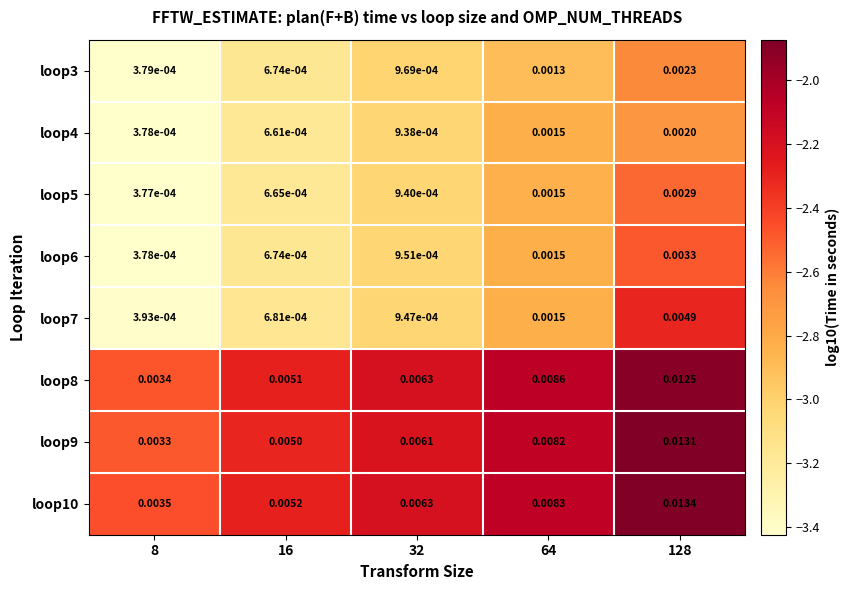

Rank the series by their maximum value, from lowest to highest.

loop4, loop3, loop5, loop6, loop7, loop8, loop9, loop10